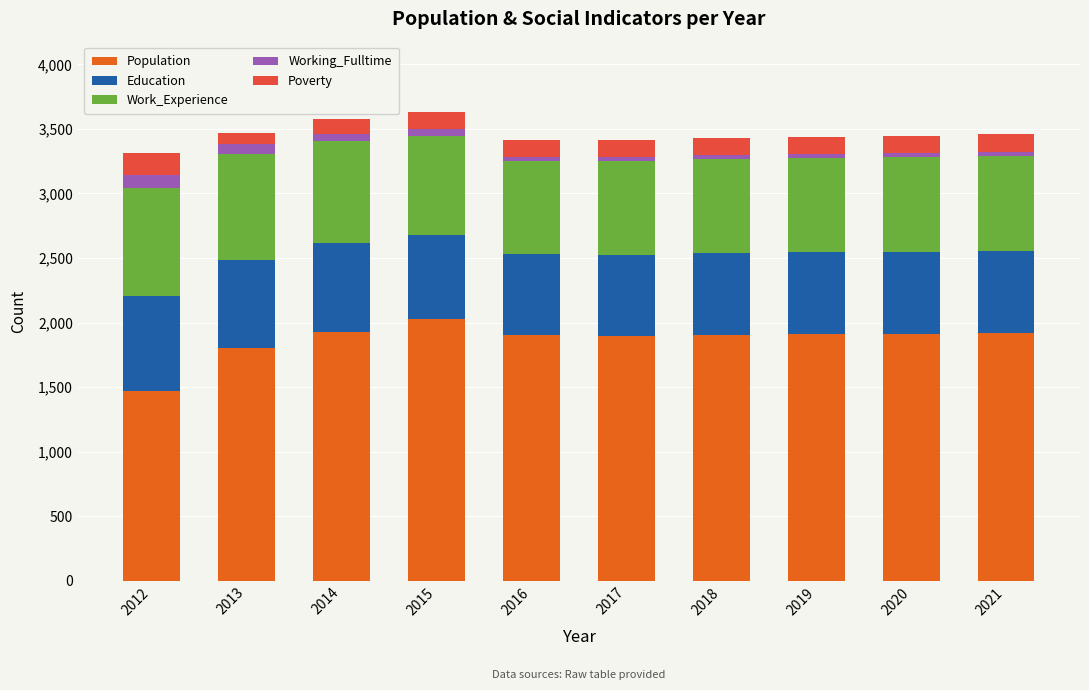

Is it true that Population equals 1907 at 2016?

True